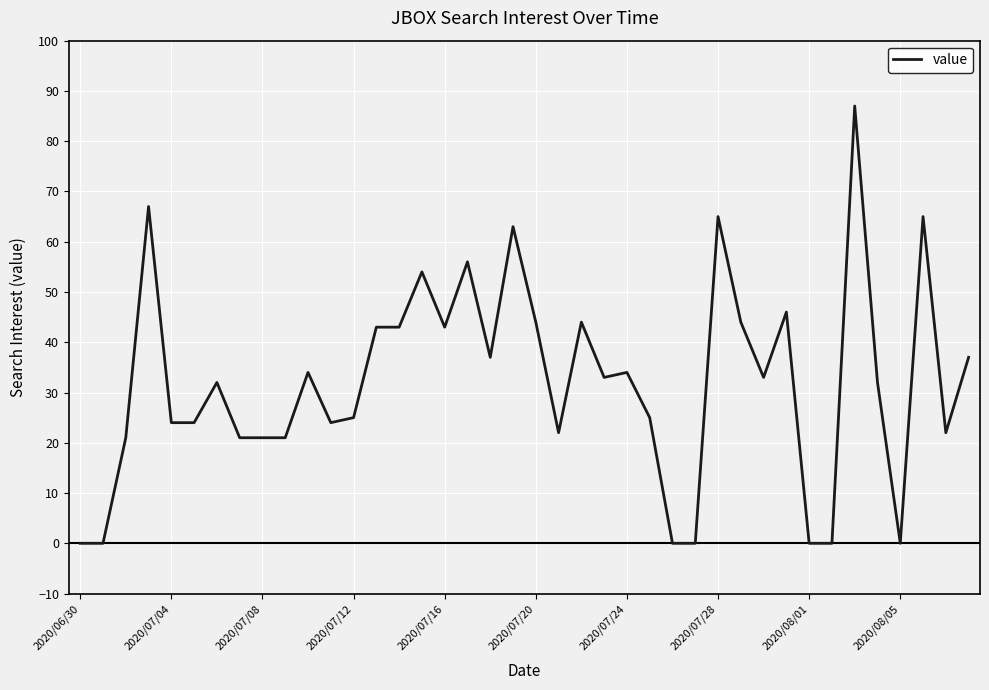

How many lines are shown in the chart?

1